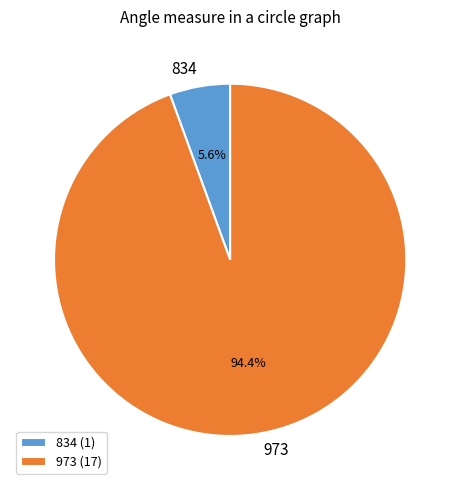

To the nearest percent, what is the combined percentage of 973 and 834?

100%